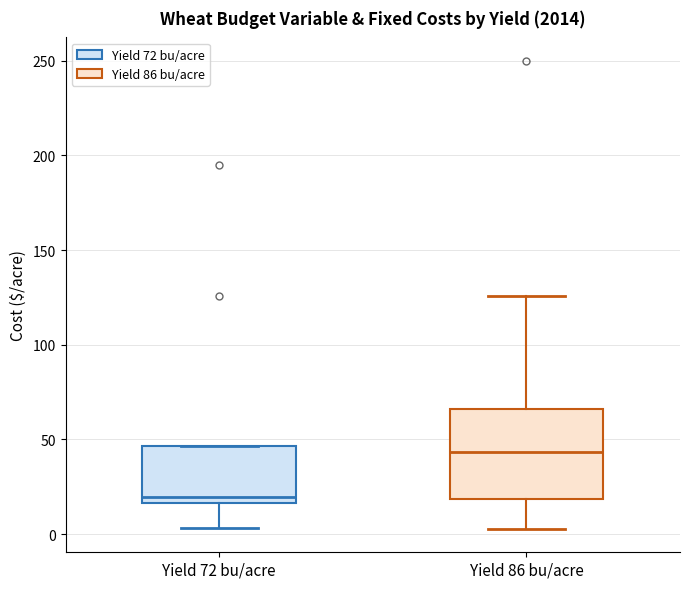

Reading left to right, read every box against the y-axis: the position of its median line, the range the box covers, and the ends of its whiskers. The values are not printed on the chart, so give them approximately, as read against the axis.

Yield 72 bu/acre: median 20, box 15 to 45, whiskers 5 to 45
Yield 86 bu/acre: median 45, box 20 to 65, whiskers 5 to 125